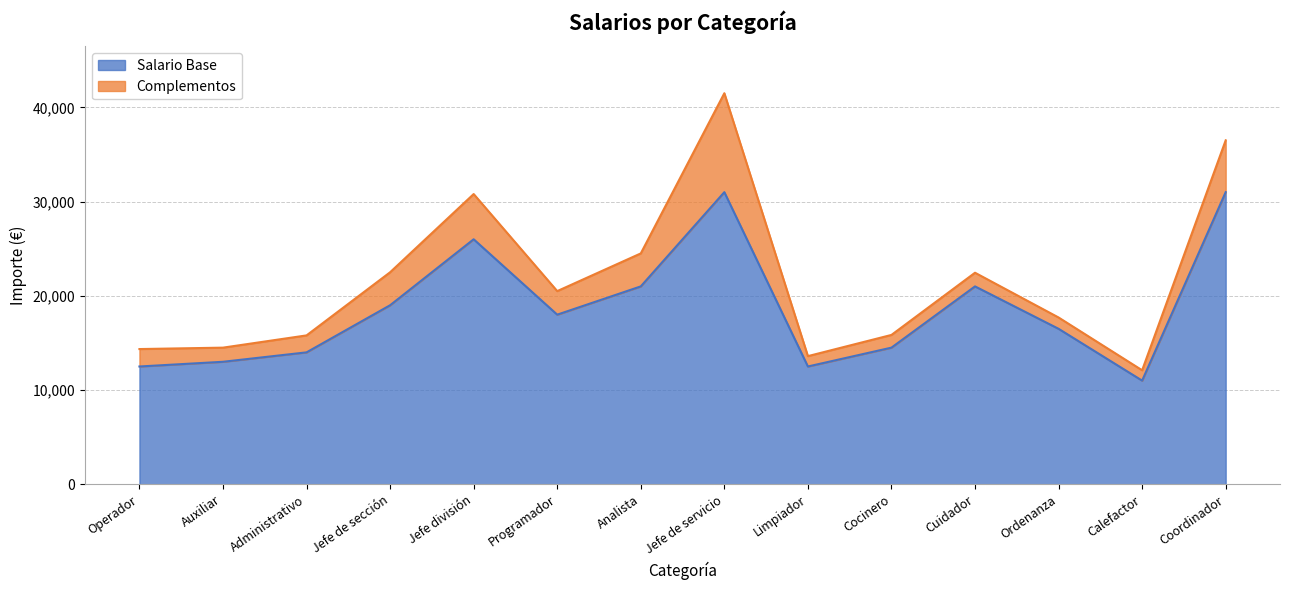

Where does the data first go above 18000?

Jefe de sección